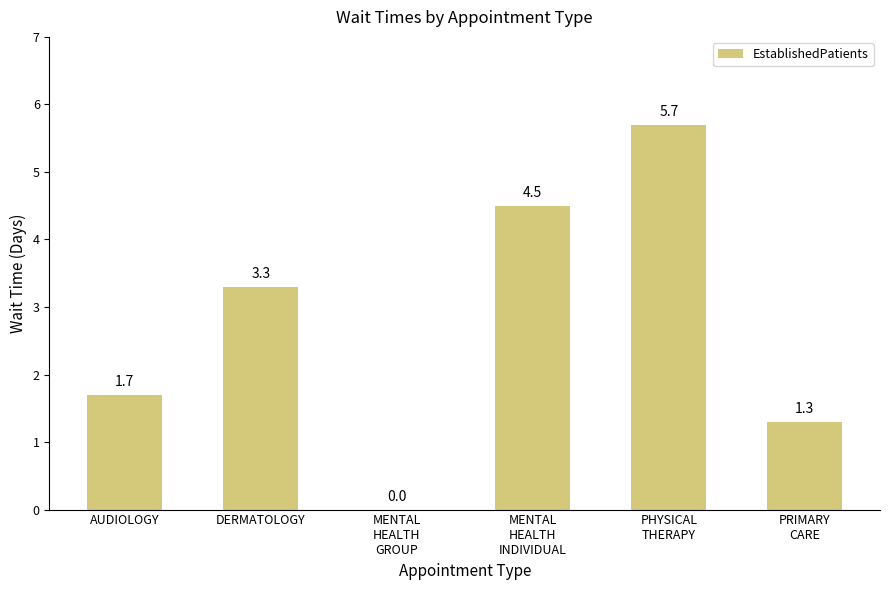

What is the sum of all values?

16.5